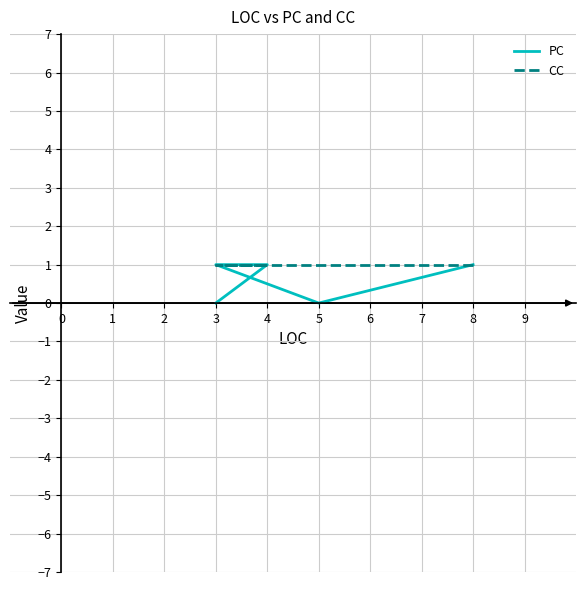

List the labels in order of PC value, largest first.

8, 3, 4, 5, 3